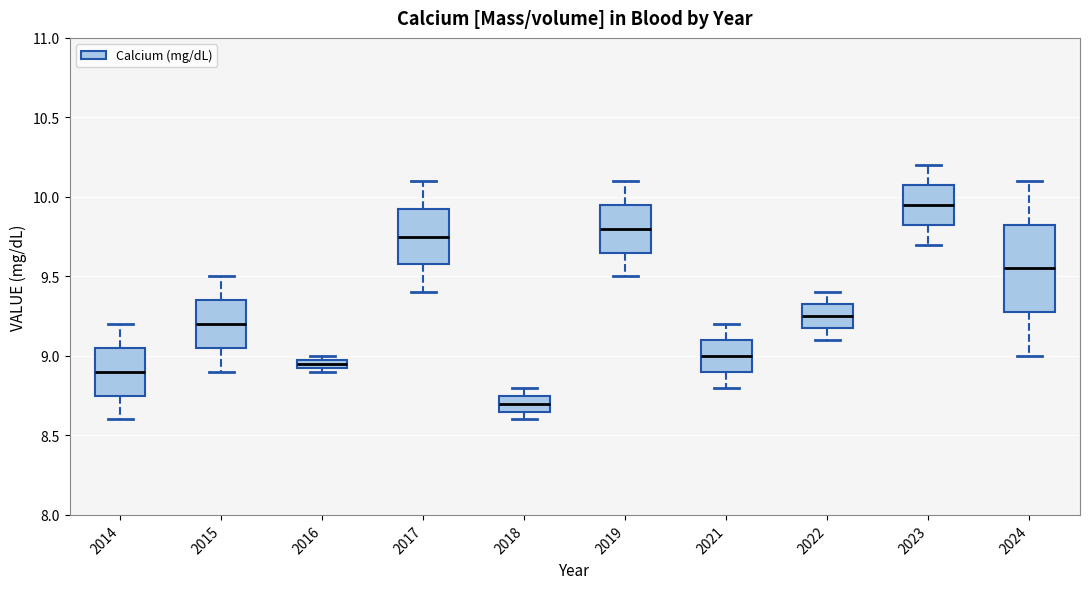

Which box is the tallest, from its lower edge to its upper edge?

2024